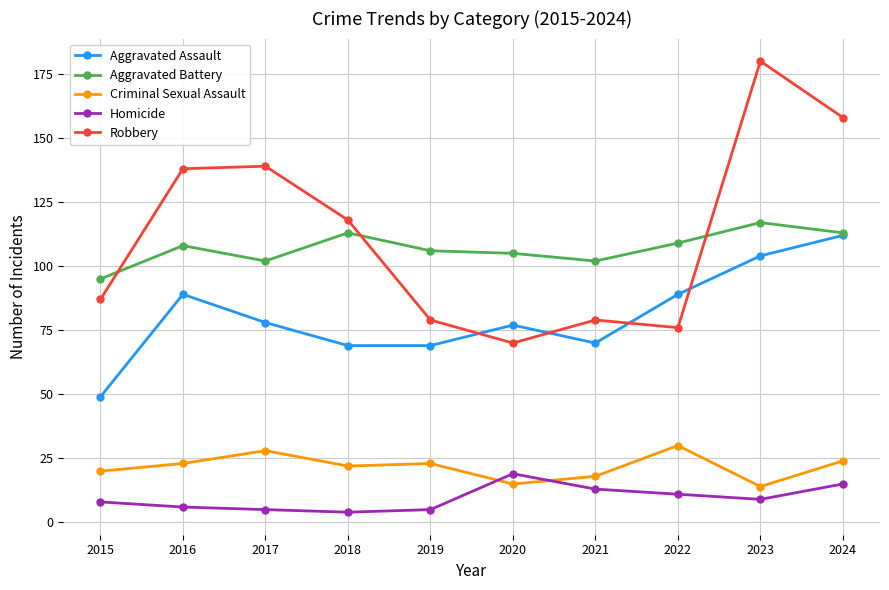

Reading left to right, transcribe all the data shown in this chart.

Aggravated Assault: 2015=49	2016=89	2017=78	2018=69	2019=69	2020=77	2021=70	2022=89	2023=104	2024=112
Aggravated Battery: 2015=95	2016=108	2017=102	2018=113	2019=106	2020=105	2021=102	2022=109	2023=117	2024=113
Criminal Sexual Assault: 2015=20	2016=23	2017=28	2018=22	2019=23	2020=15	2021=18	2022=30	2023=14	2024=24
Homicide: 2015=8	2016=6	2017=5	2018=4	2019=5	2020=19	2021=13	2022=11	2023=9	2024=15
Robbery: 2015=87	2016=138	2017=139	2018=118	2019=79	2020=70	2021=79	2022=76	2023=180	2024=158